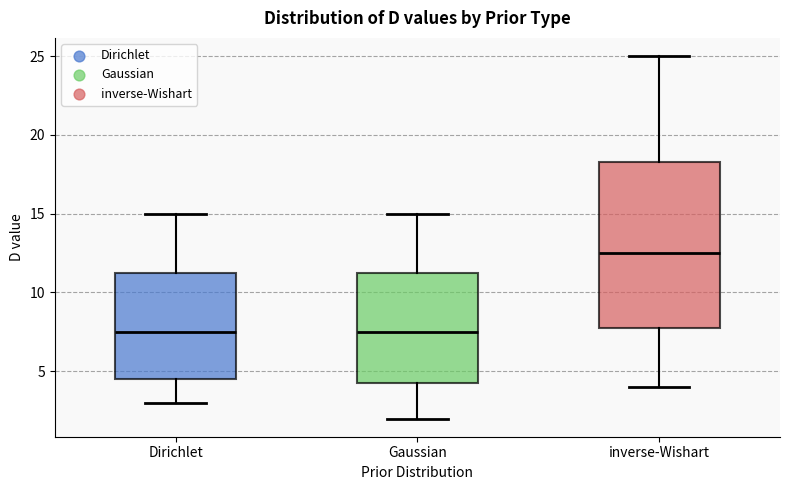

Where does the lower whisker of the box for inverse-Wishart end on the y-axis? The values are not printed on the chart, so give them approximately, as read against the axis.

4.0